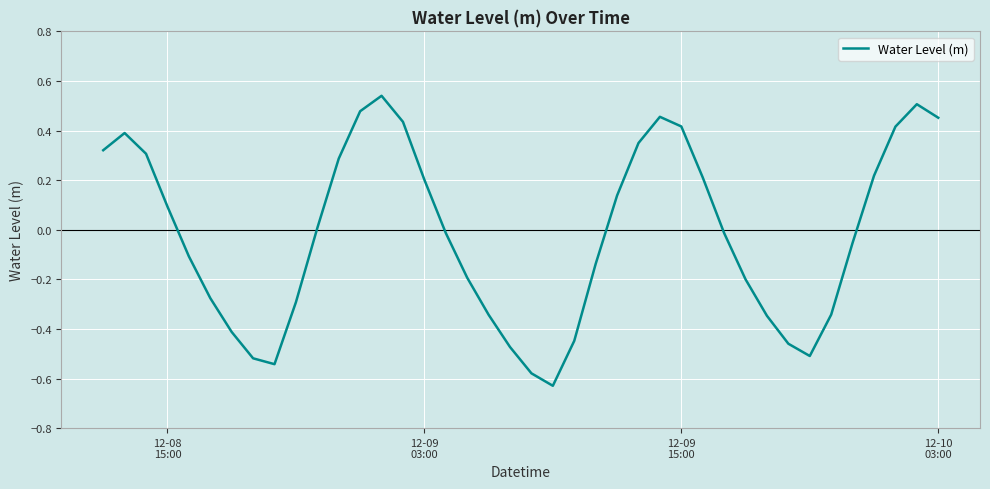

What is the difference between the maximum and minimum values?

1.2